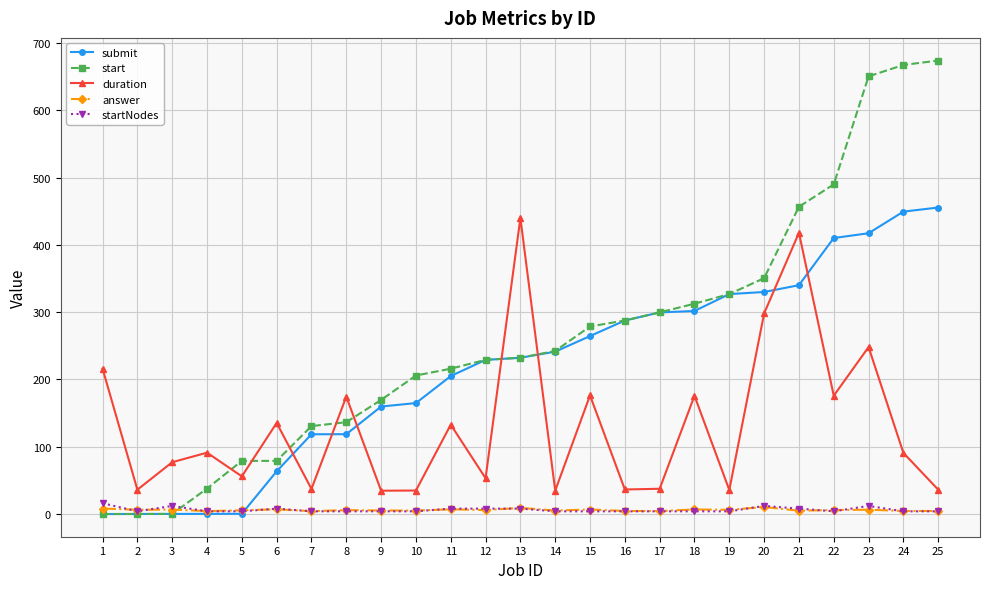

What is the difference between the second highest and second lowest values in the startNodes series?

8.0